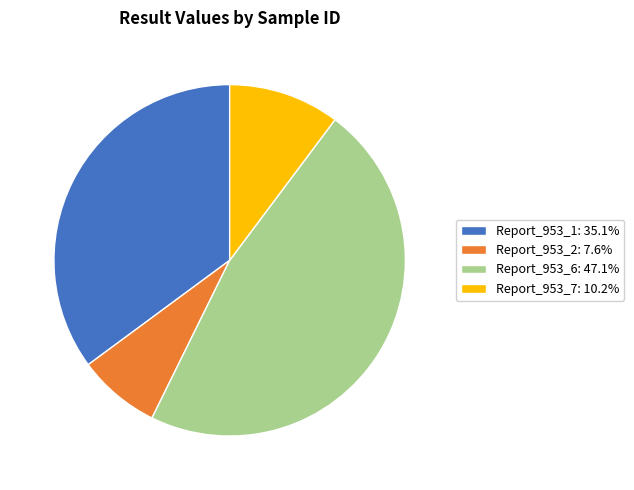

Does Report_953_7: 10.2% account for over 50% of the chart?

No